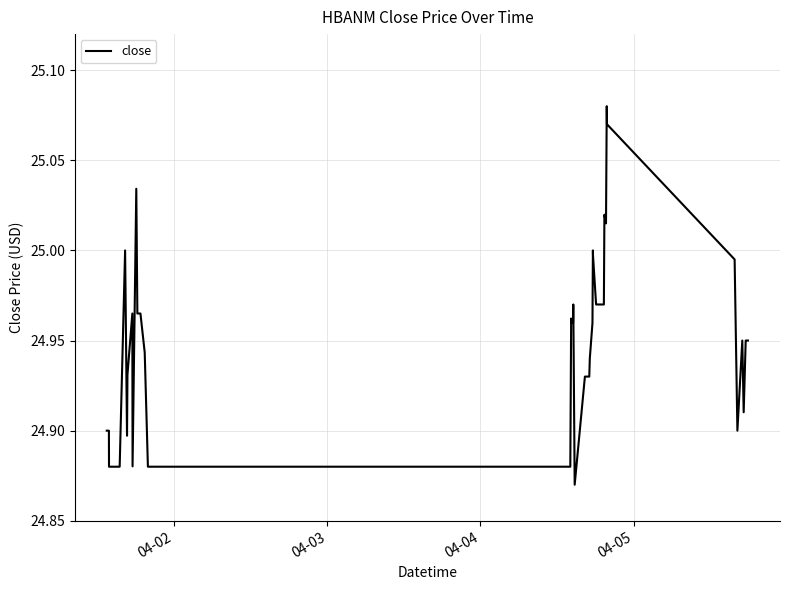

How many points are higher than both their immediate neighbors (excluding endpoints)?

9